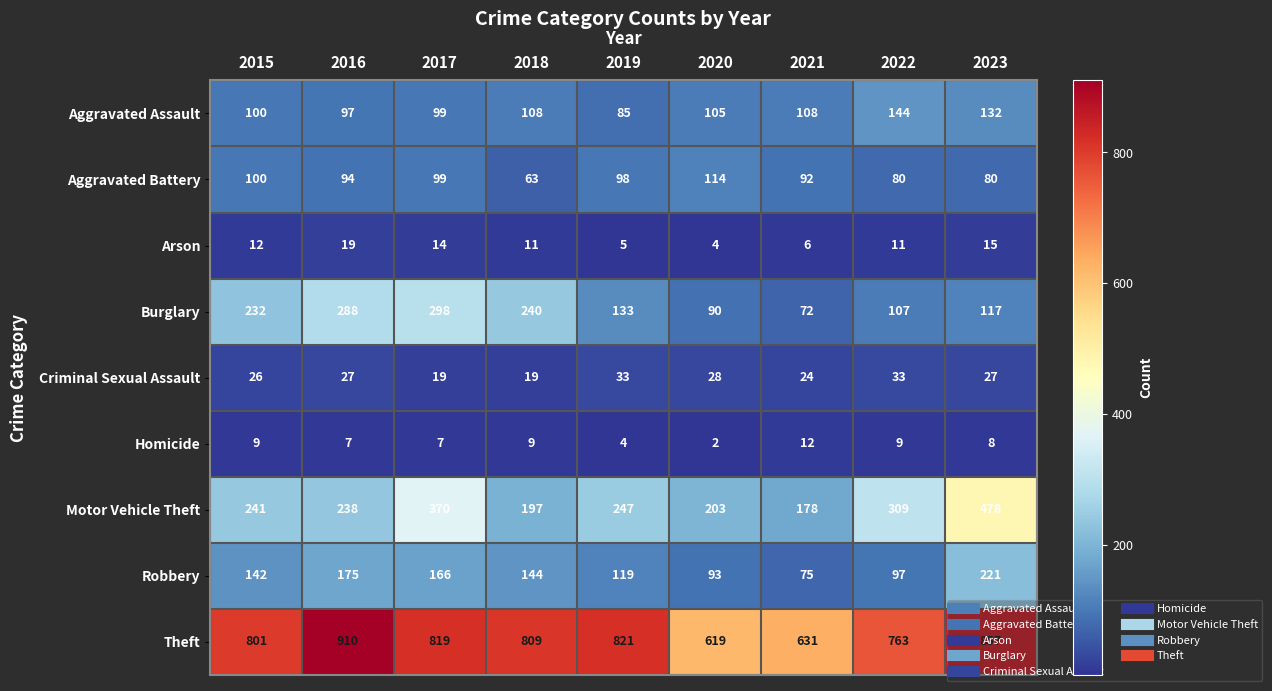

At which category is the sum across all series the highest?

2023